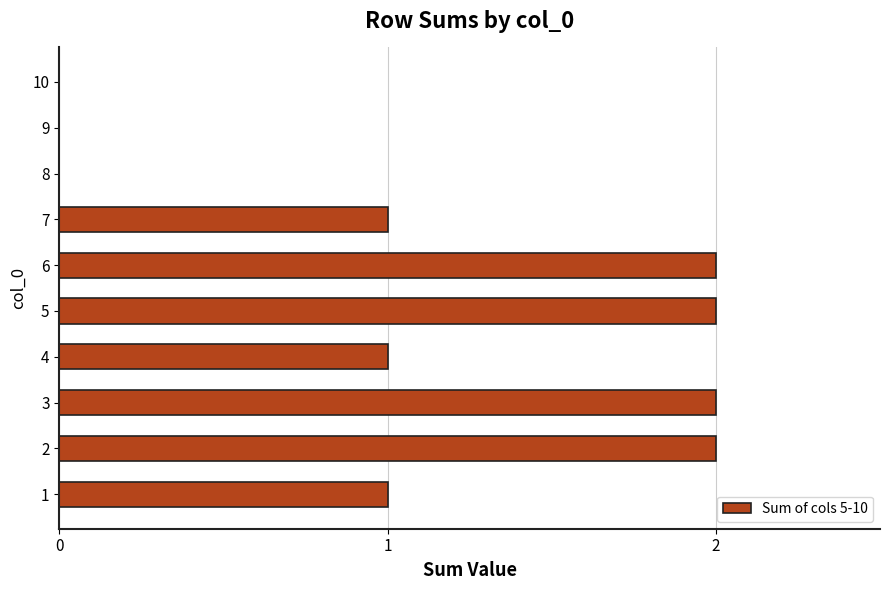

Are the bars horizontal?

Yes